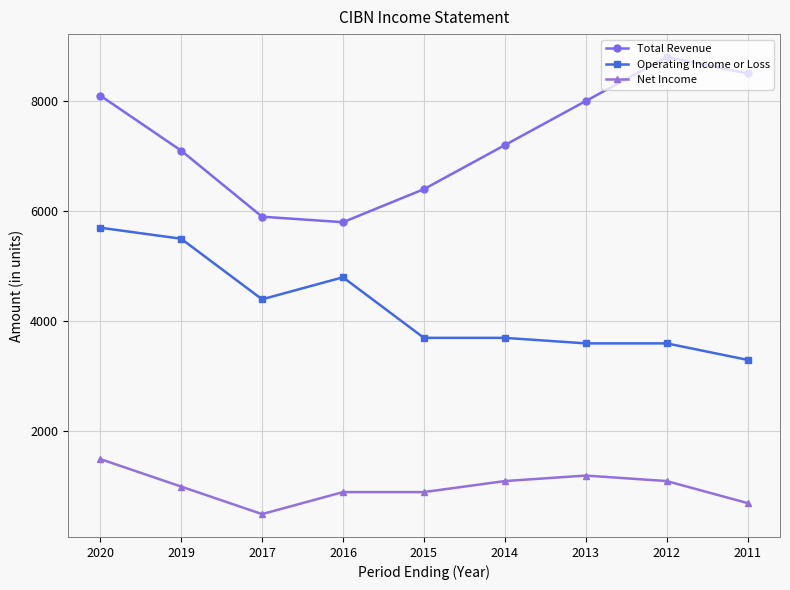

At how many categories does at least one series exceed 1063?

9